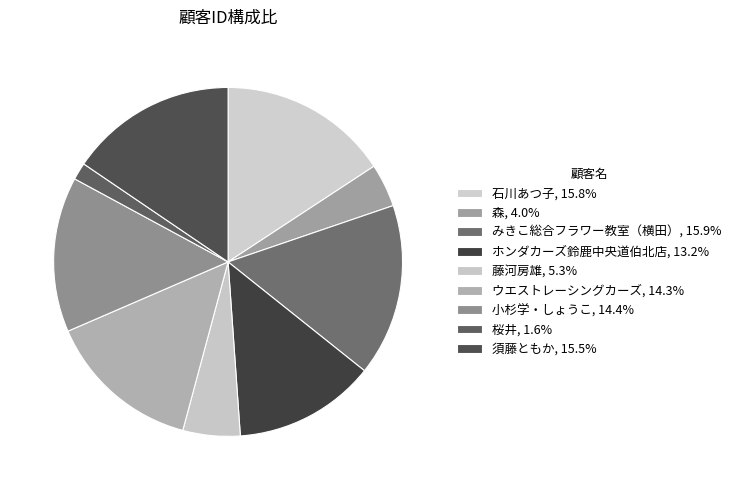

Does any single category account for the majority?

No